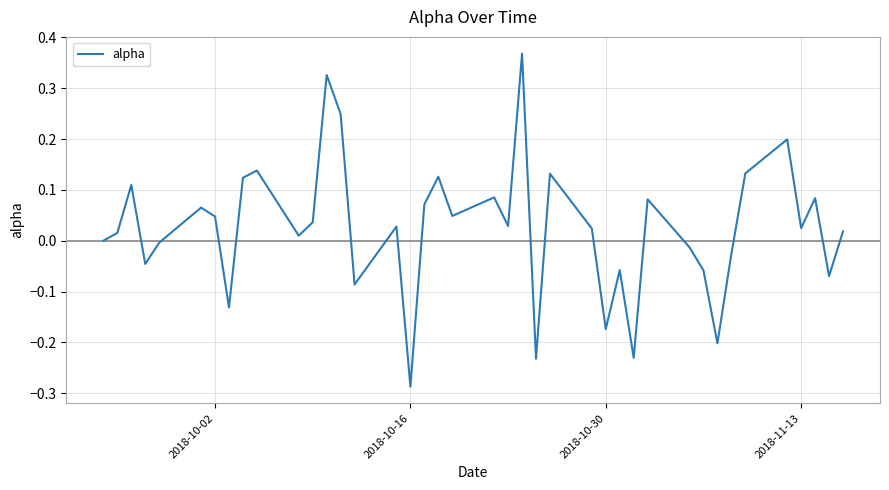

What is the smallest value displayed?

-0.3